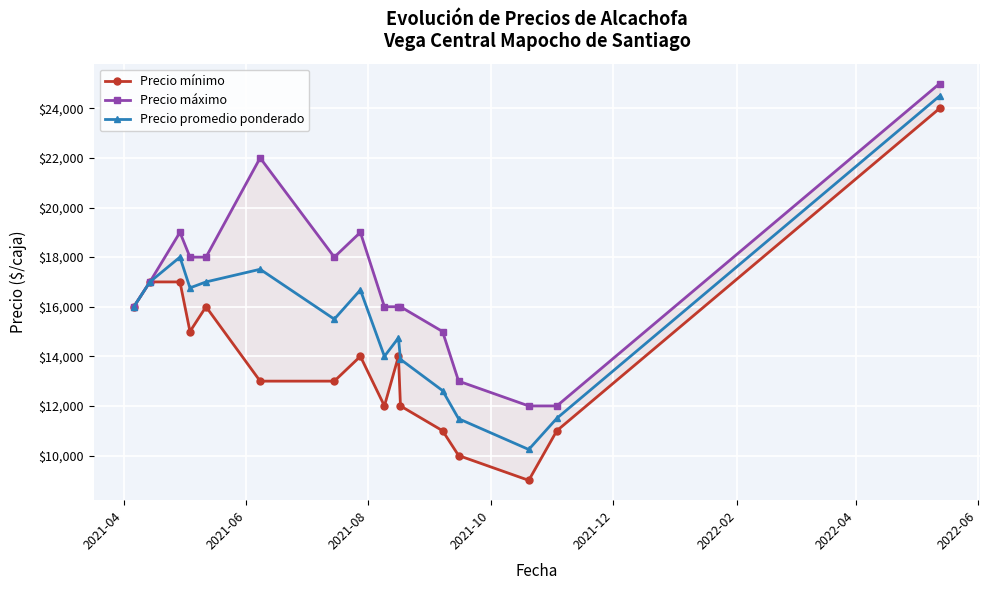

True or false: Precio máximo and Precio promedio ponderado cross at least once.

False